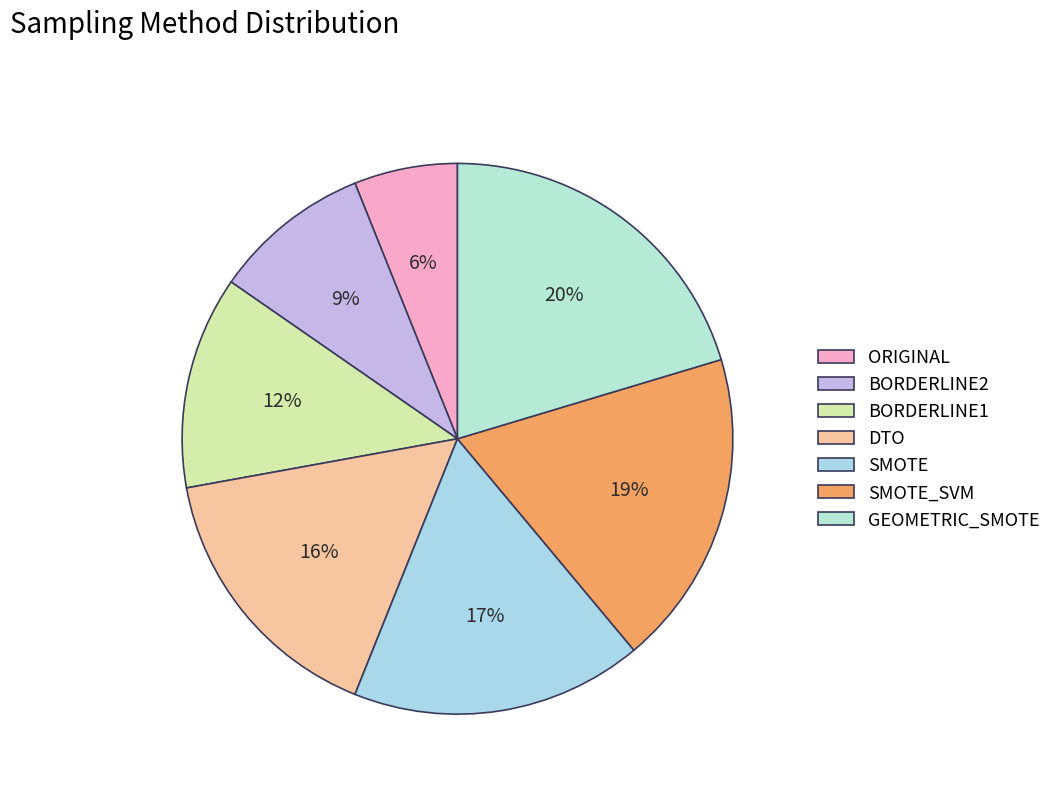

Does any single category account for the majority?

No